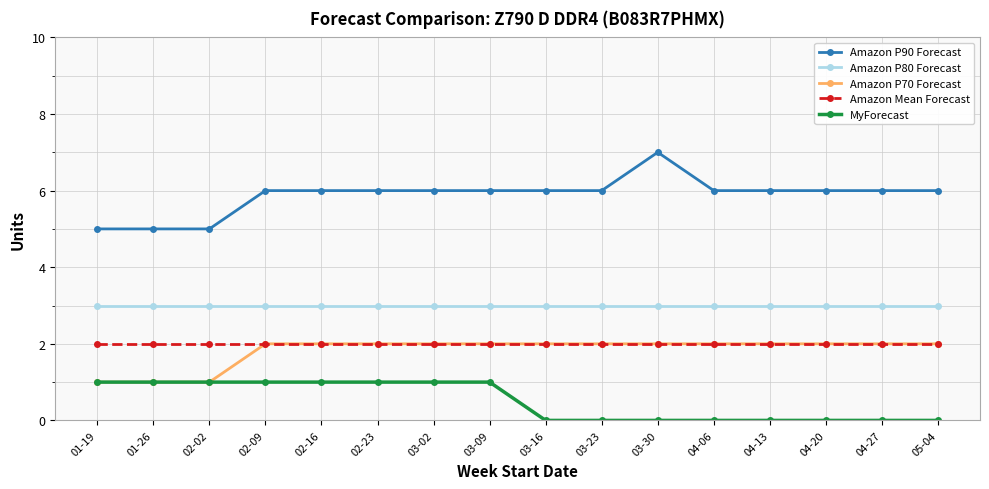

True or false: MyForecast and Amazon Mean Forecast intersect in this chart.

False